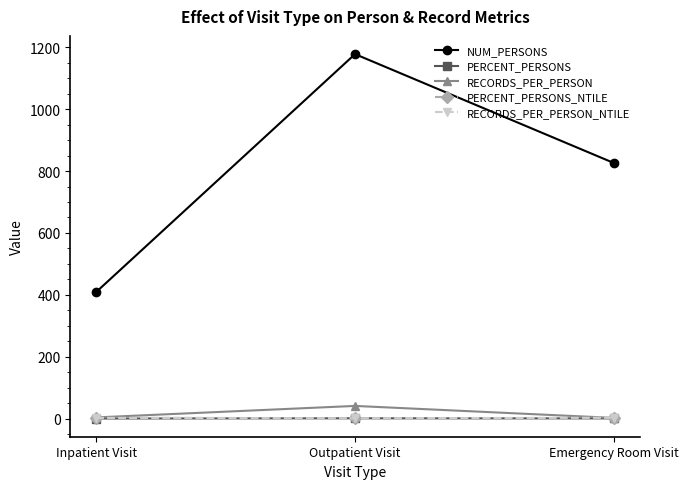

At which category is the sum across all series the highest?

Outpatient Visit